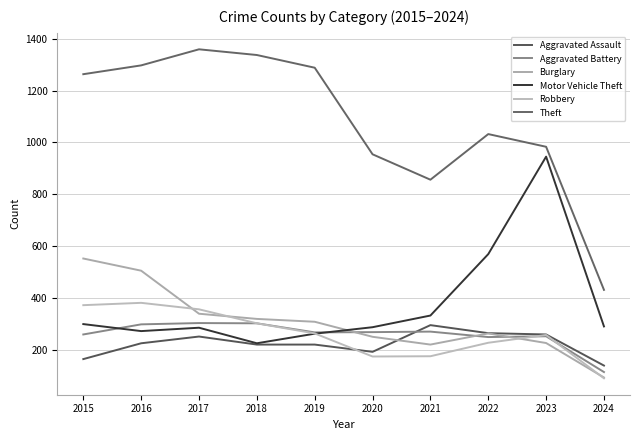

Is this an area chart (filled region under the line)?

No